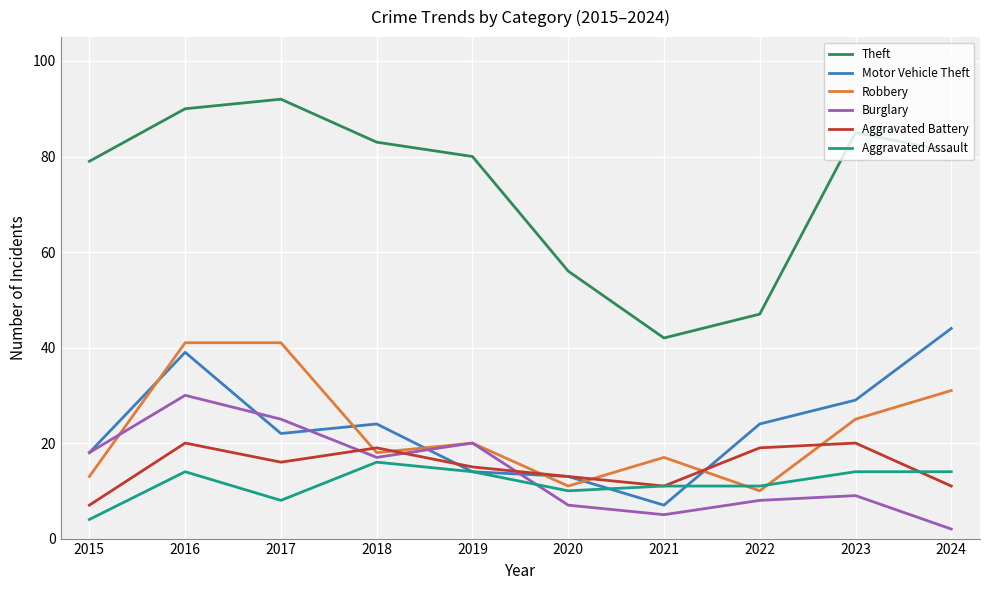

True or false: Aggravated Assault has more than 1 points higher than both neighbors.

True